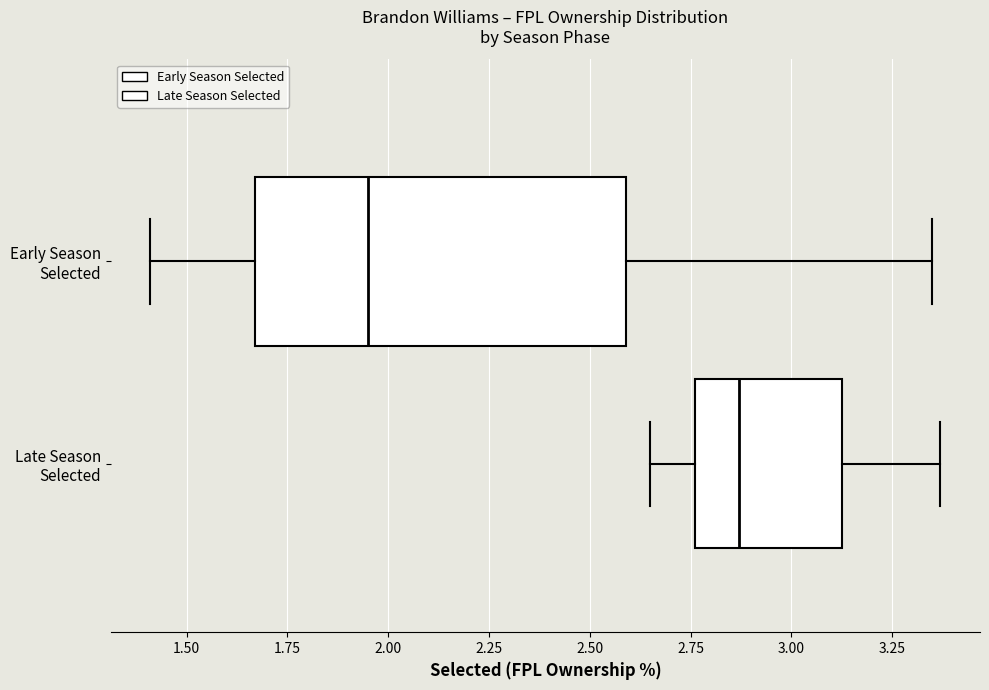

Which box has the furthest to the right median line?

Late Season Selected